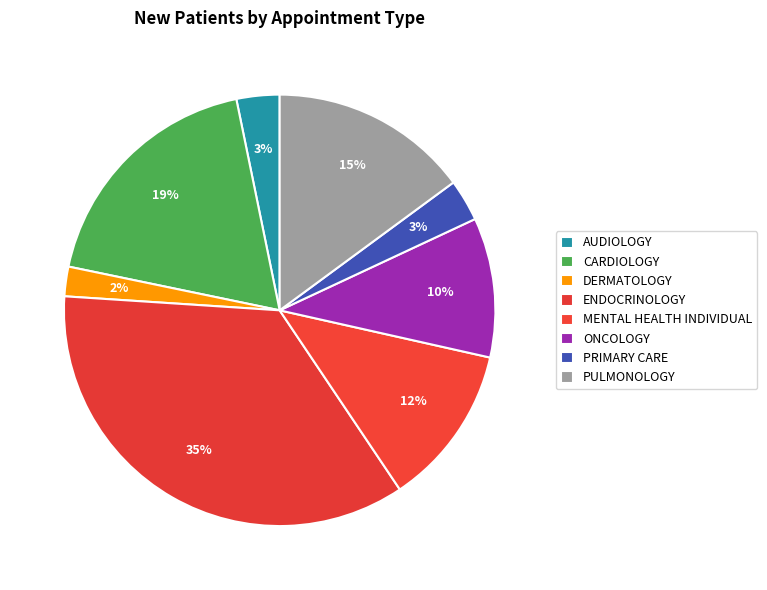

Which slice is the smallest?

DERMATOLOGY